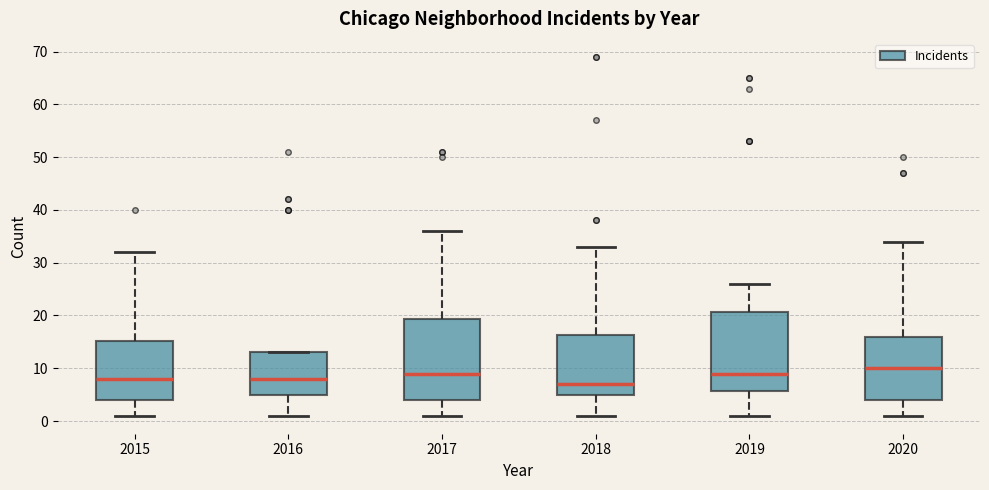

Where is the lower edge of the box at x = 2015 on the y-axis? The values are not printed on the chart, so give them approximately, as read against the axis.

4